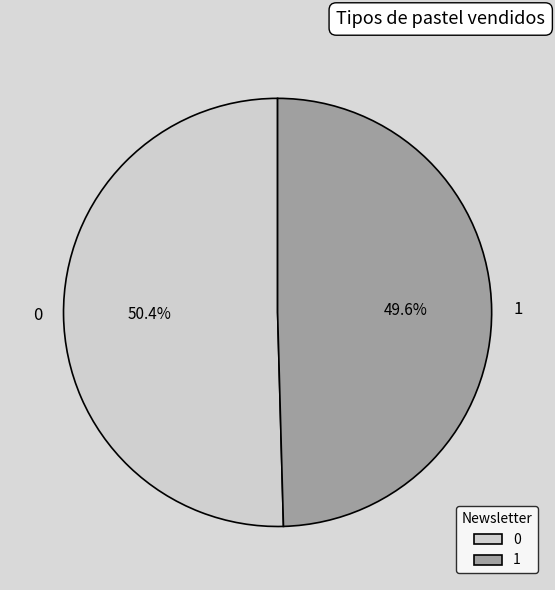

To the nearest percent, what is the combined percentage of 0 and 1?

100%